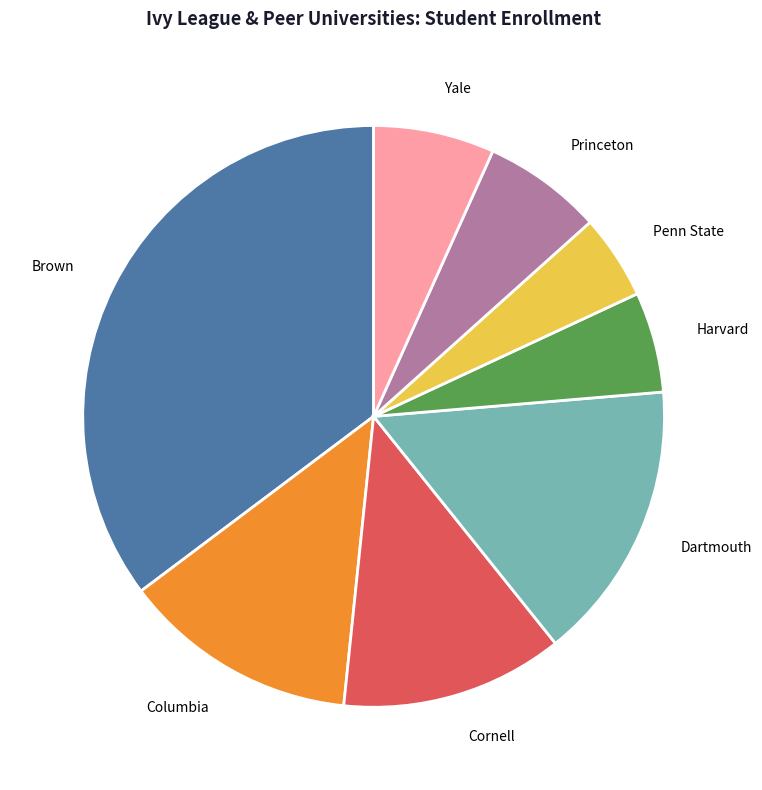

What is the ratio of the value at Brown to the value at Cornell?

2.8